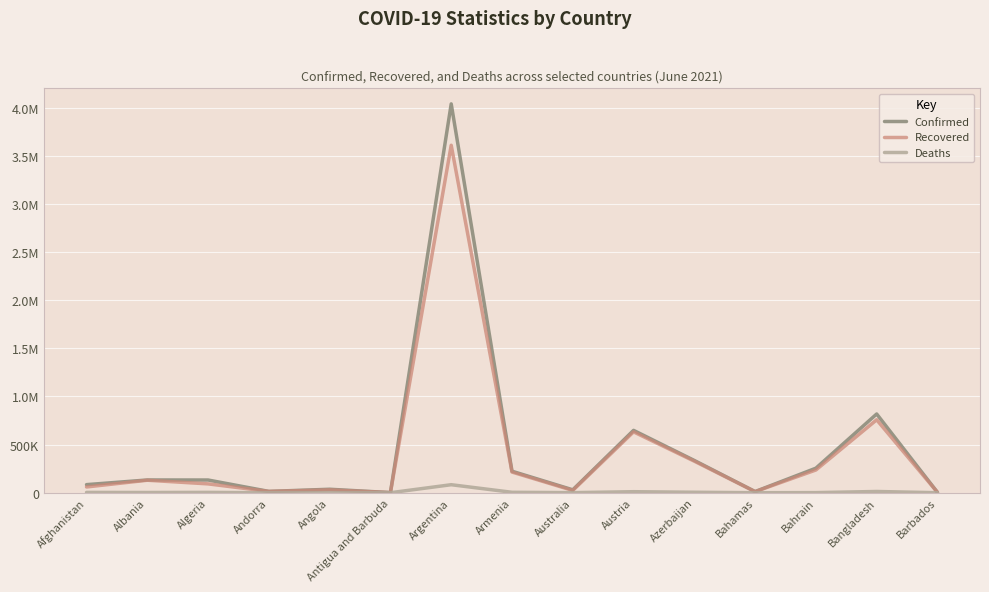

Does the chart have visible grid lines?

Yes